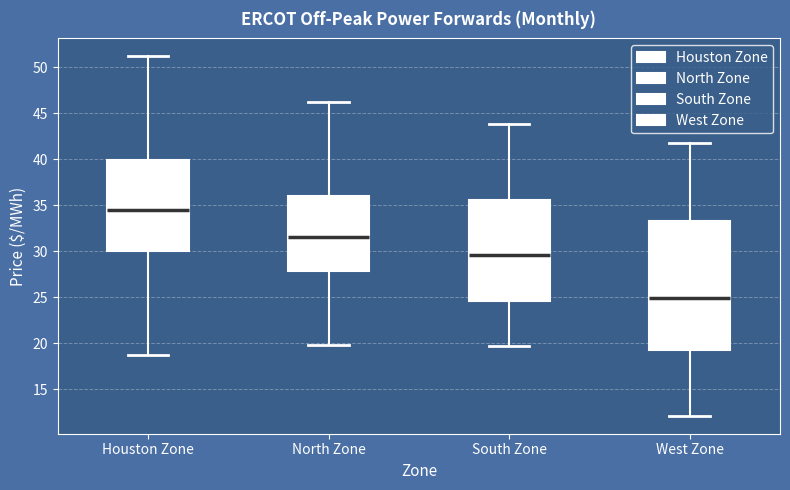

Reading left to right, read every box against the y-axis: the position of its median line, the range the box covers, and the ends of its whiskers. The values are not printed on the chart, so give them approximately, as read against the axis.

Houston Zone: median 34.5, box 30.0 to 40.0, whiskers 19.0 to 51.0
North Zone: median 31.5, box 28.0 to 36.0, whiskers 20.0 to 46.5
South Zone: median 29.5, box 24.5 to 35.5, whiskers 19.5 to 44.0
West Zone: median 25.0, box 19.5 to 33.5, whiskers 12.0 to 42.0